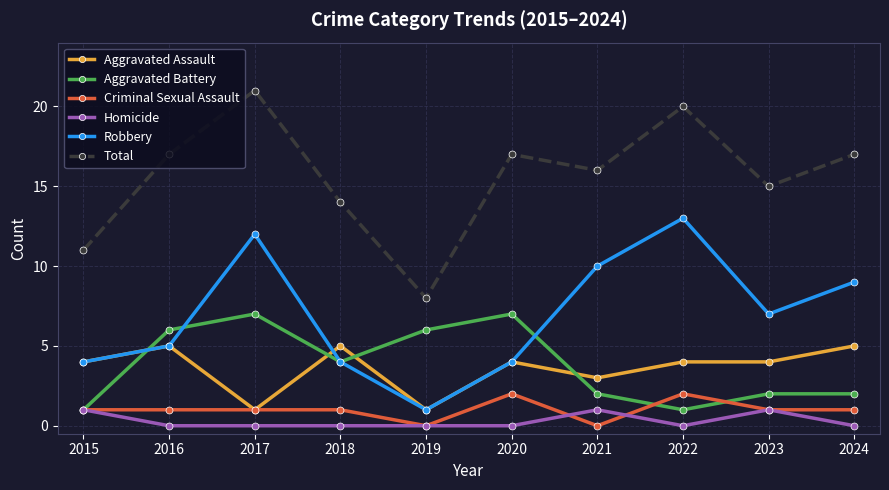

Where is Aggravated Assault nearest to the value 3?

2021